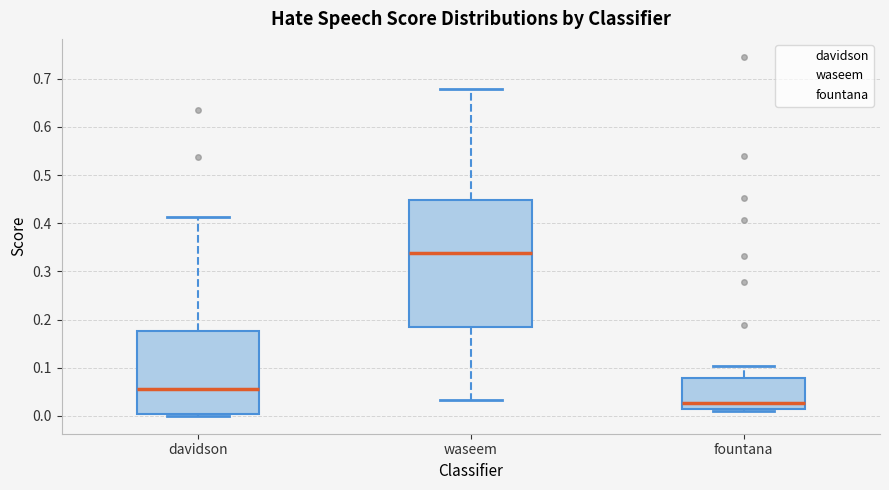

Reading left to right, transcribe this box plot: for each box, give where its median line is, the range the box spans, and where its two whiskers end, as read against the y-axis. The values are not printed on the chart, so give them approximately, as read against the axis.

davidson: median 0.06, box 0.00 to 0.18, whiskers 0.00 (just below the box's lower edge) to 0.41
waseem: median 0.34, box 0.18 to 0.45, whiskers 0.03 to 0.68
fountana: median 0.03, box 0.01 to 0.08, whiskers 0.01 (just below the box's lower edge) to 0.10